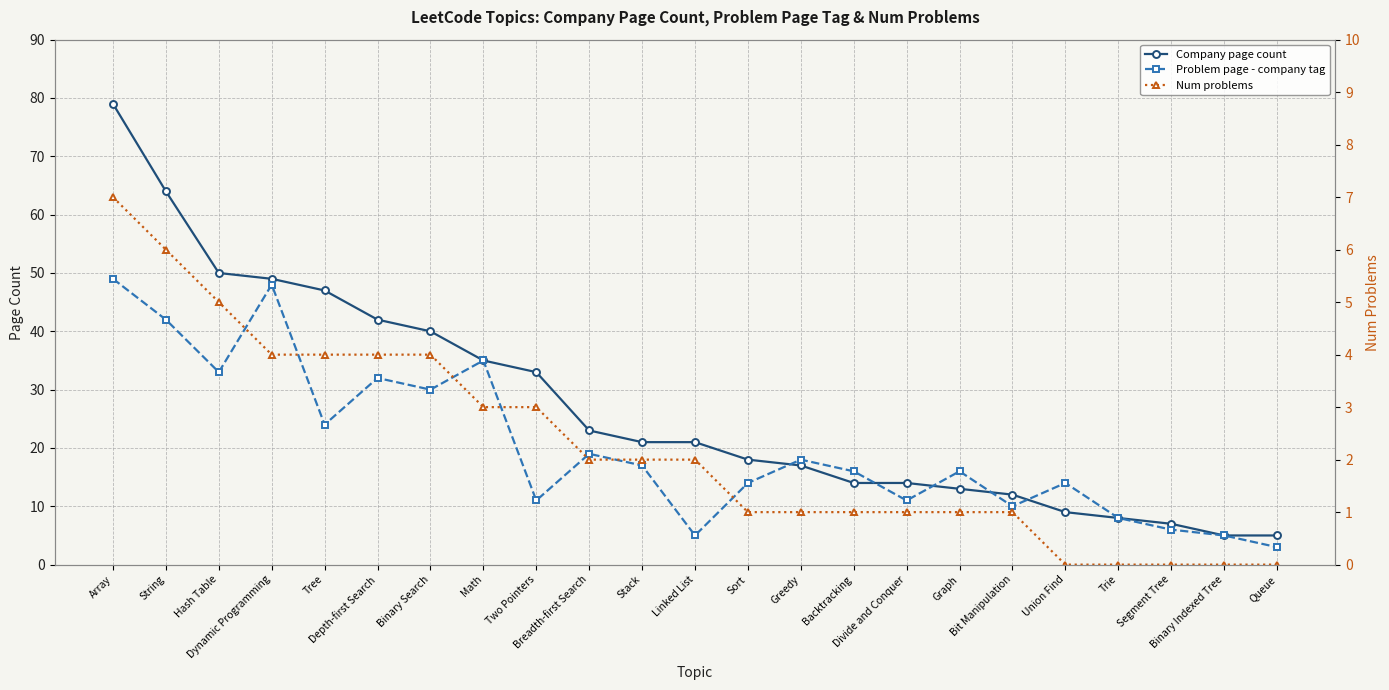

Is this an area chart (filled region under the line)?

No